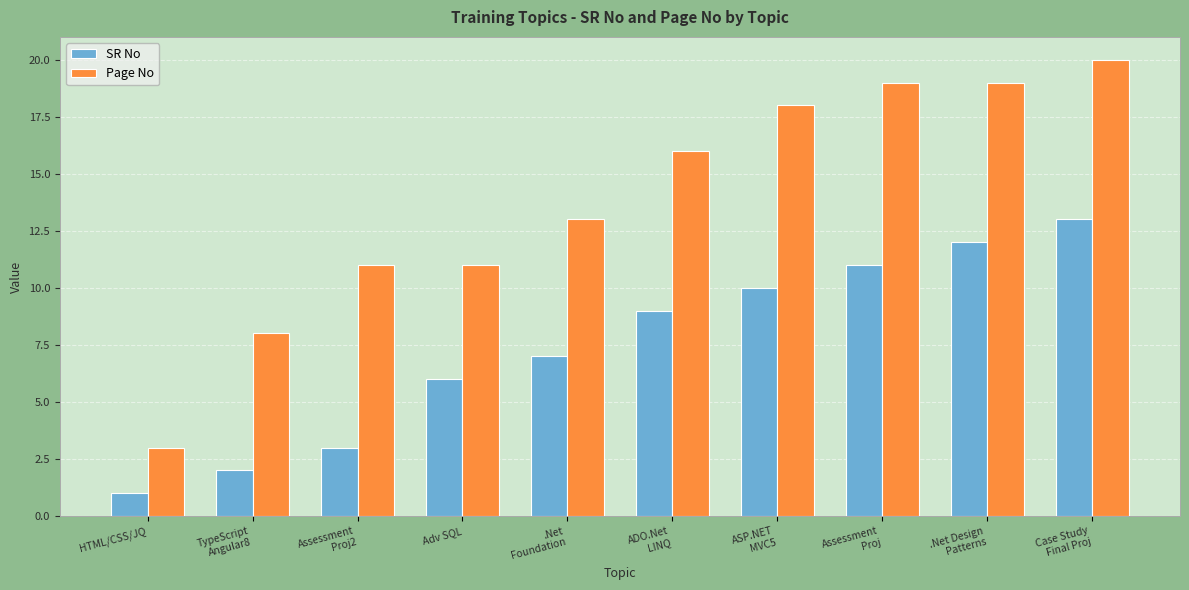

What is the value of the SR No bar at the 10th from the left?

13